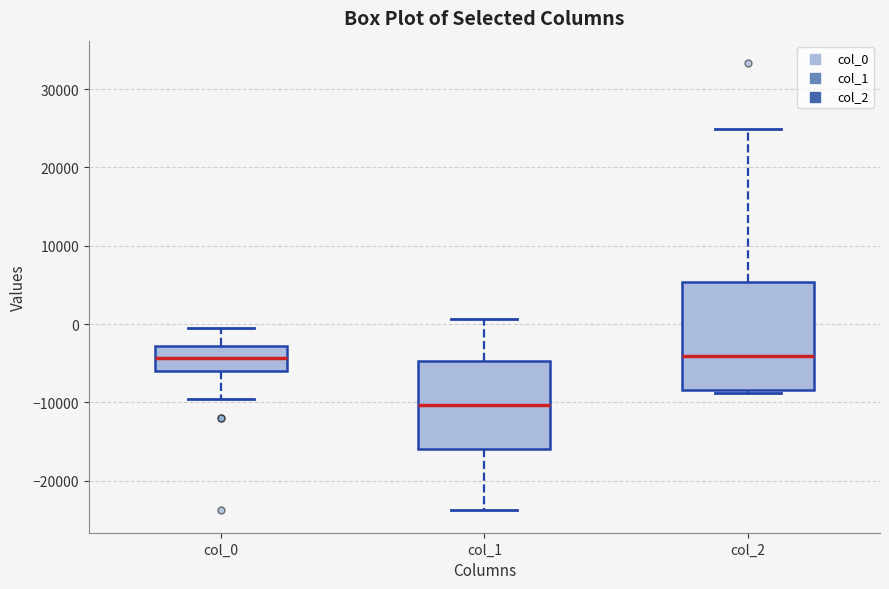

Reading left to right, read every box against the y-axis: the position of its median line, the range the box covers, and the ends of its whiskers. The values are not printed on the chart, so give them approximately, as read against the axis.

col_0: median -4000, box -6000 to -3000, whiskers -10000 to -1000
col_1: median -10000, box -16000 to -5000, whiskers -24000 to 1000
col_2: median -4000, box -8000 to 5000, whiskers -9000 to 25000